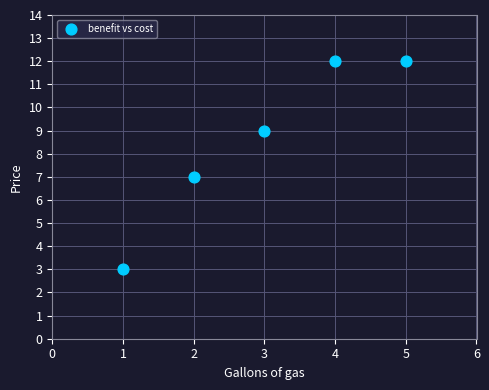

What is the range of Y values (max minus min)?

9